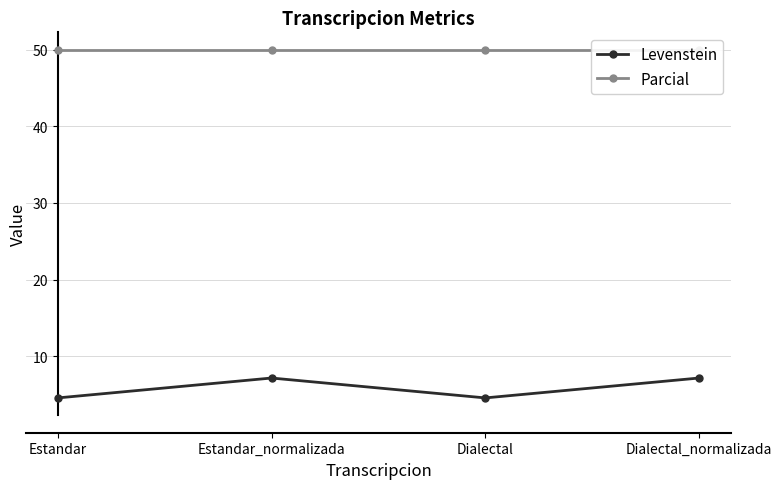

What is the lowest value of the Levenstein series?

4.5